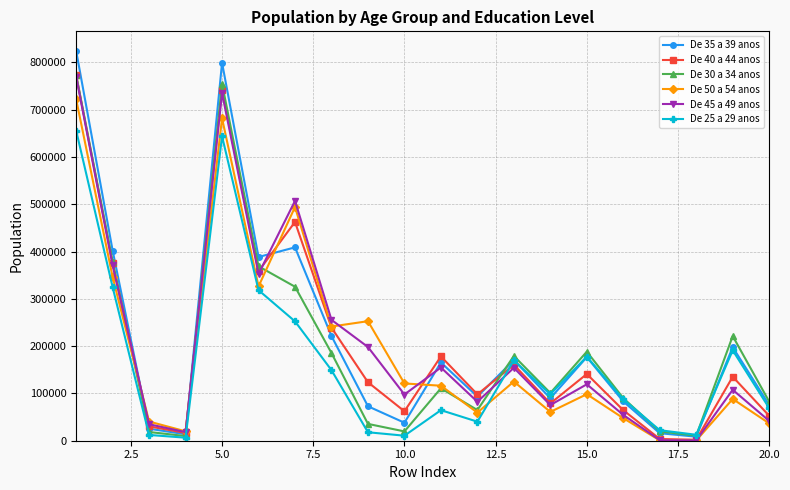

How many lines are shown in the chart?

6